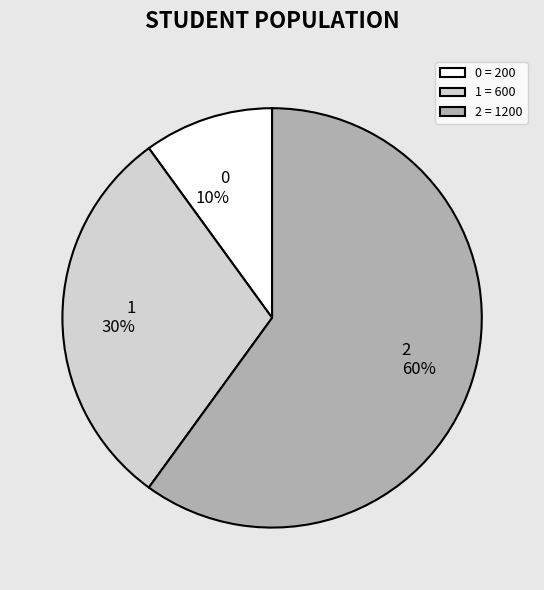

Approximately how many times larger is the value at 1 30% compared to 0 10%?

3.0